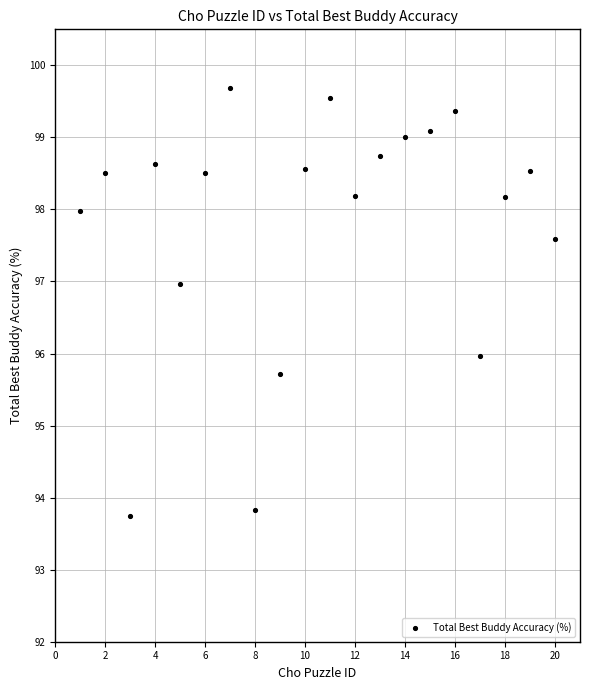

What is the range of X values (max minus min)?

19.0